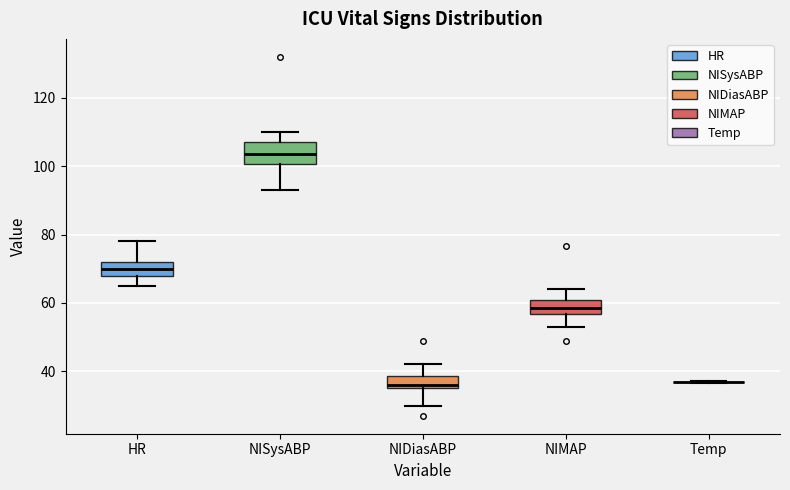

Where does the median line of the box for HR sit on the y-axis? The values are not printed on the chart, so give them approximately, as read against the axis.

70